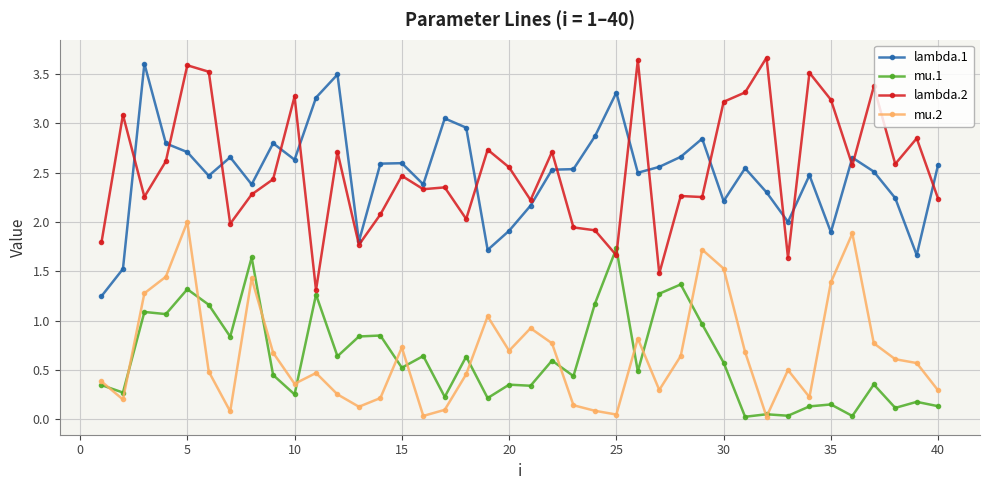

What is the greatest value displayed?

3.7